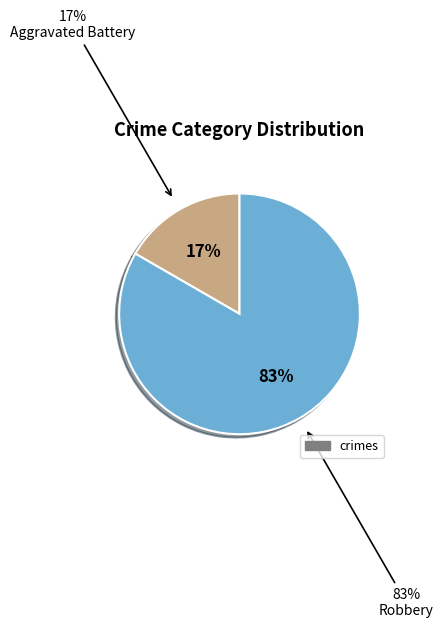

Rank the categories by value from lowest to highest.

Aggravated Battery, Robbery